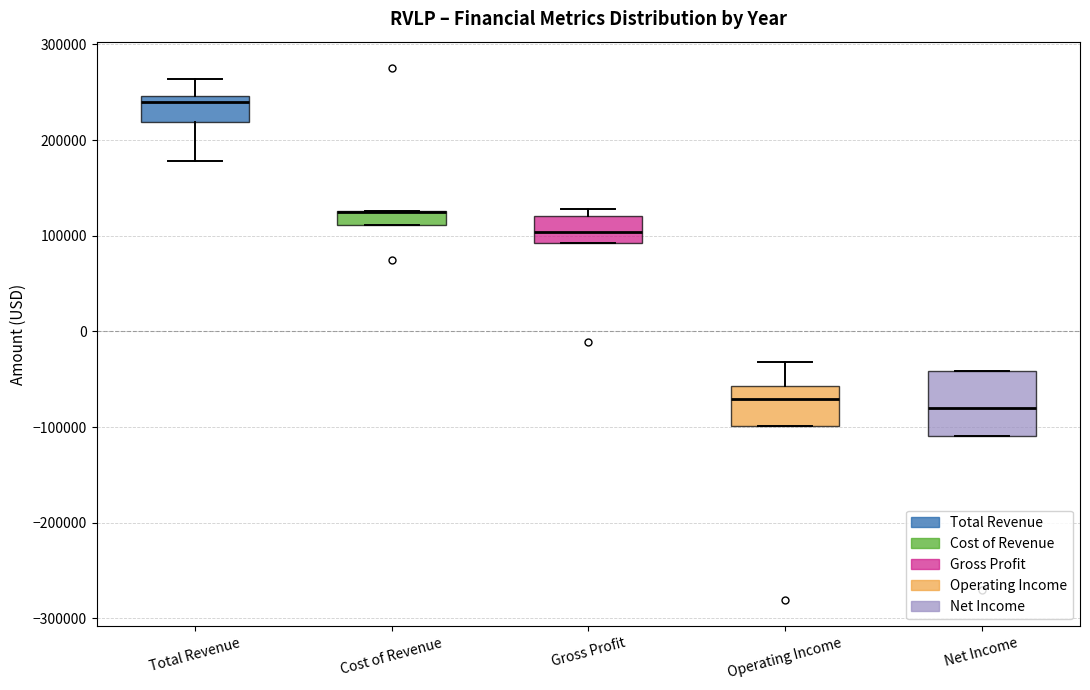

Where does the median line of the box for Total Revenue sit on the y-axis? The values are not printed on the chart, so give them approximately, as read against the axis.

240000